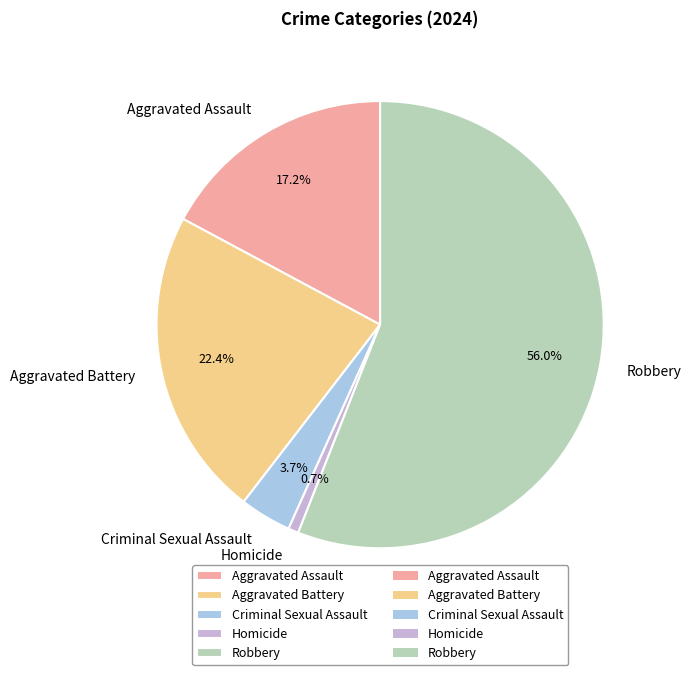

What percentage do Robbery and Aggravated Battery together represent?

78.4%